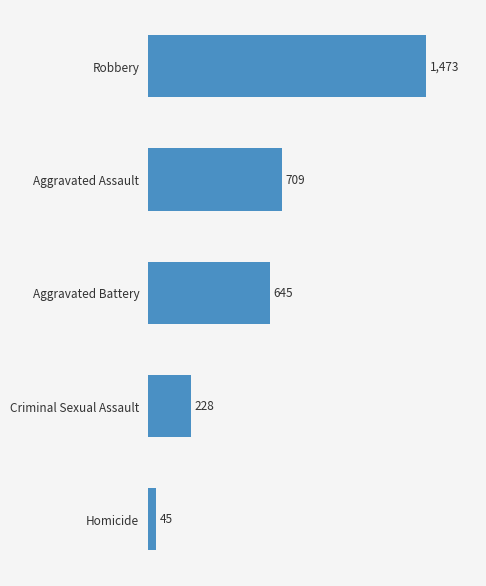

Reading bottom to top, what are all the values shown in this chart?

Homicide=45	Criminal Sexual Assault=228	Aggravated Battery=645	Aggravated Assault=709	Robbery=1473